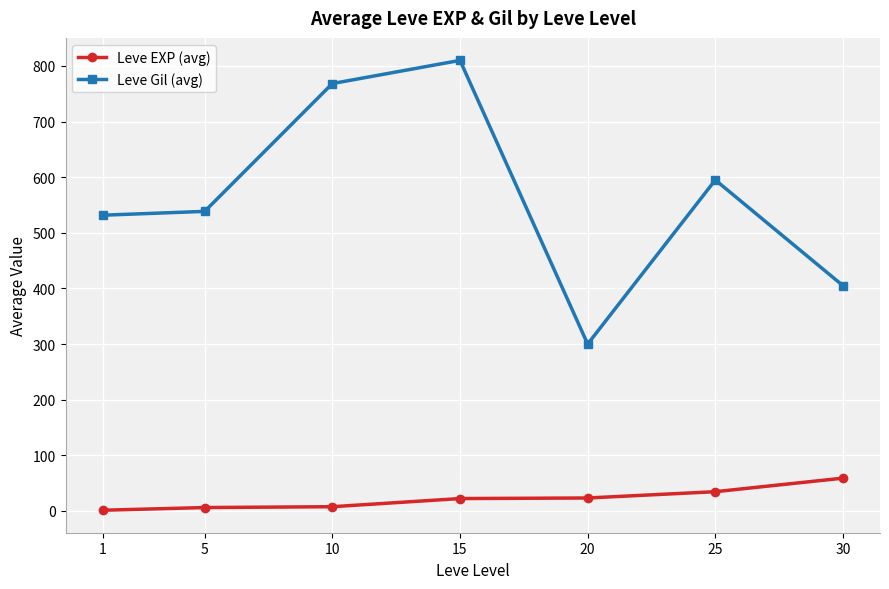

Which series has the largest total across all categories?

Leve Gil (avg)